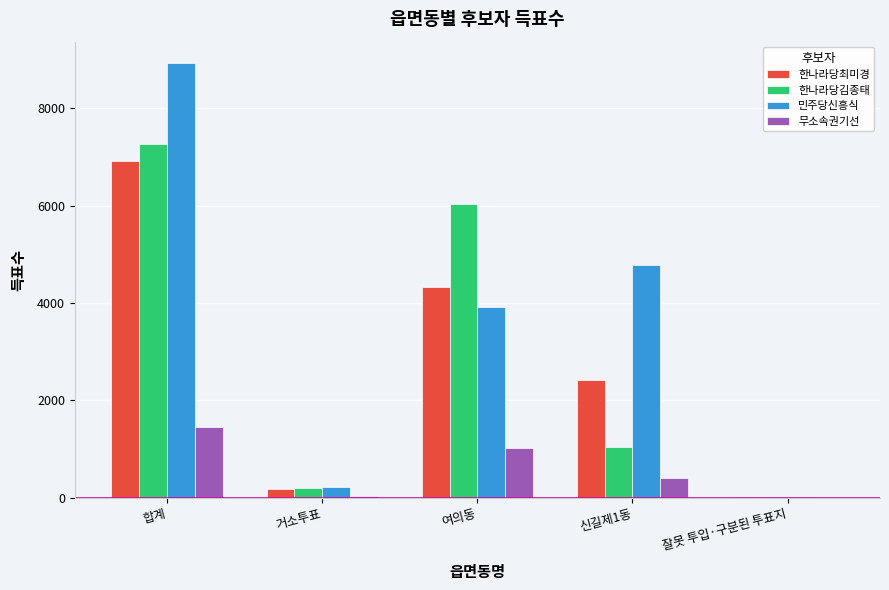

At which label does 민주당신흥식 reach its peak?

합계